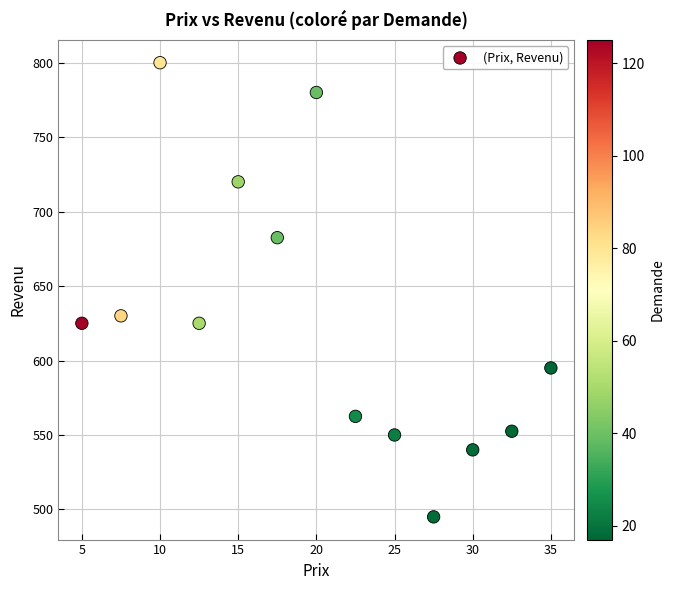

What Y value in the scatter plot is closest to 647?

630.0